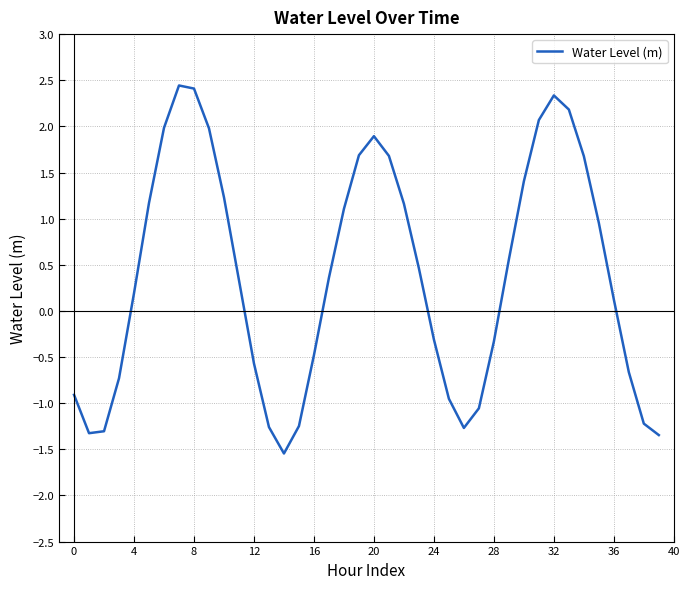

Count the number of categories in the chart.

40